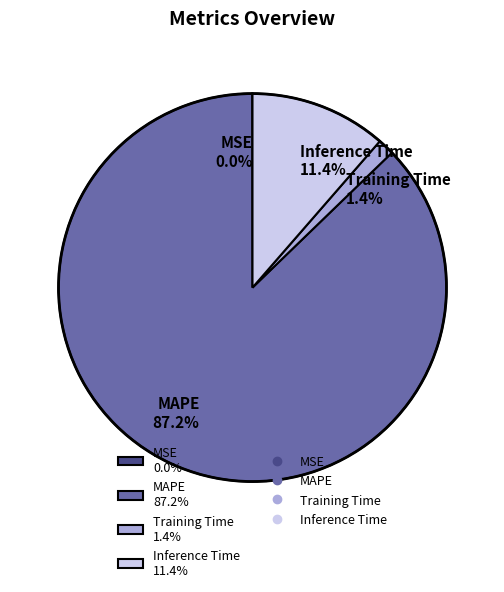

Which category accounts for the majority?

MAPE 87.2%